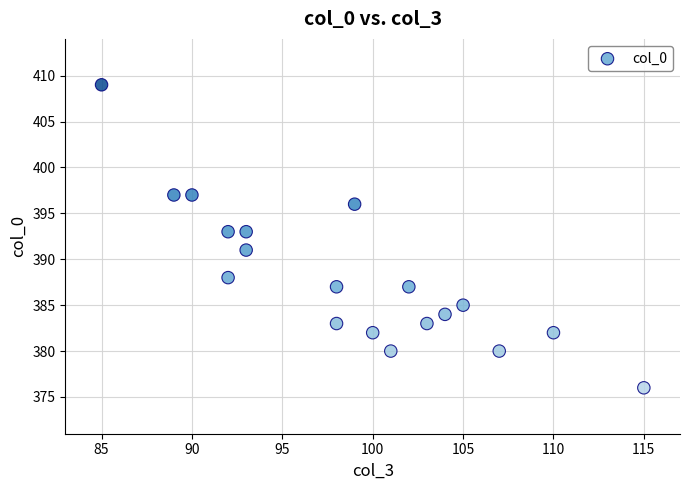

What is the range of Y values (max minus min)?

33